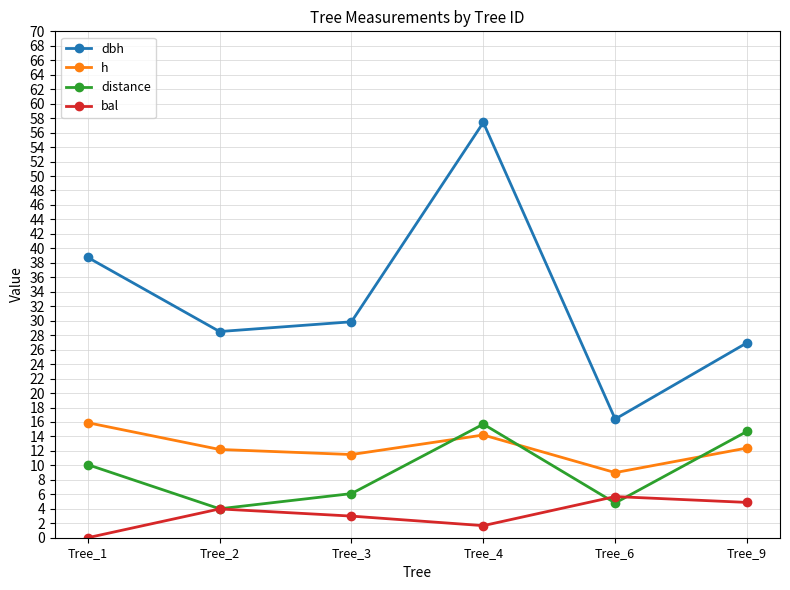

What are all the series names shown in the legend?

dbh, h, distance, bal